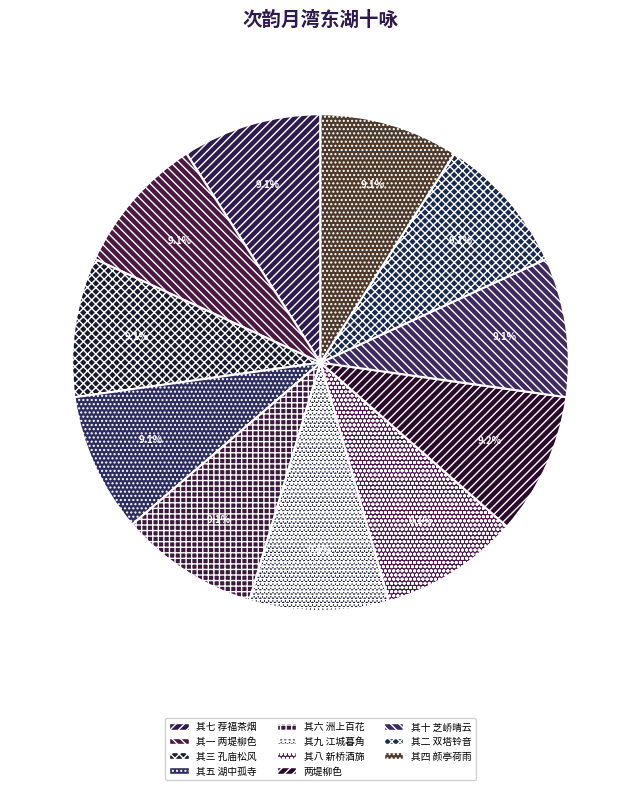

To the nearest percent, what is the average slice percentage?

9%